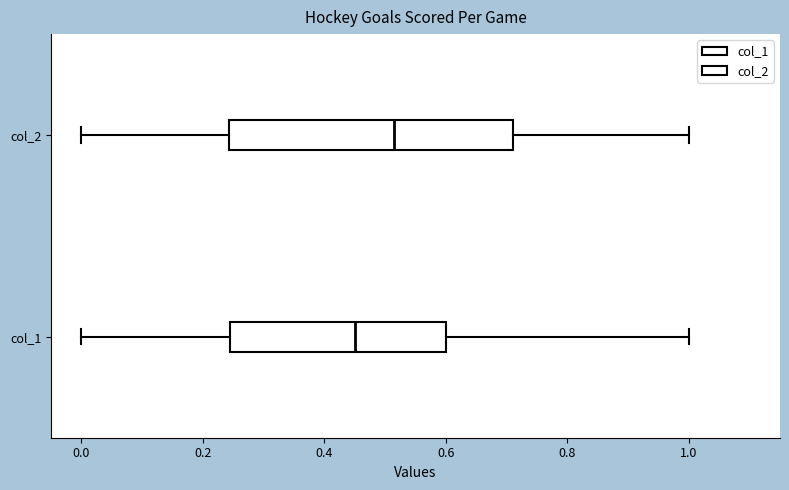

Reading bottom to top, read every box against the x-axis: the position of its median line, the range the box covers, and the ends of its whiskers. The values are not printed on the chart, so give them approximately, as read against the axis.

col_1: median 0.46, box 0.24 to 0.60, whiskers 0.00 to 1.00
col_2: median 0.52, box 0.24 to 0.72, whiskers 0.00 to 1.00